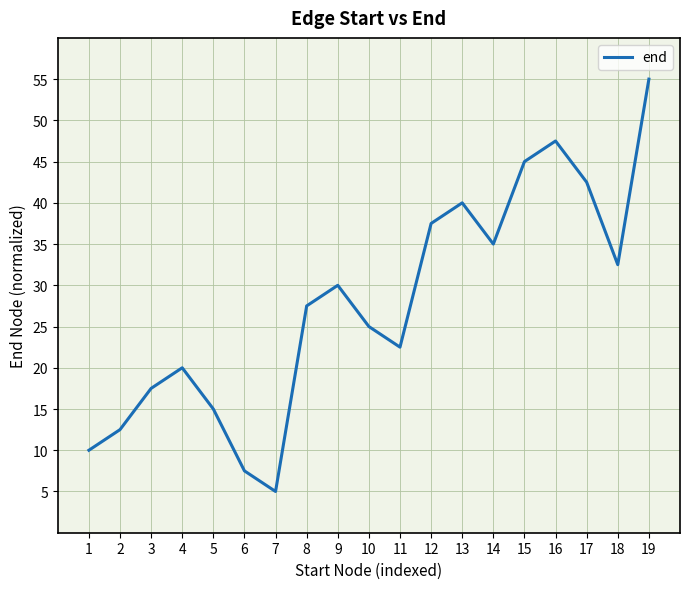

Reading right to left, what are all the values shown in this chart?

19=55.0	18=32.5	17=42.5	16=47.5	15=45.0	14=35.0	13=40.0	12=37.5	11=22.5	10=25.0	9=30.0	8=27.5	7=5.0	6=7.5	5=15.0	4=20.0	3=17.5	2=12.5	1=10.0